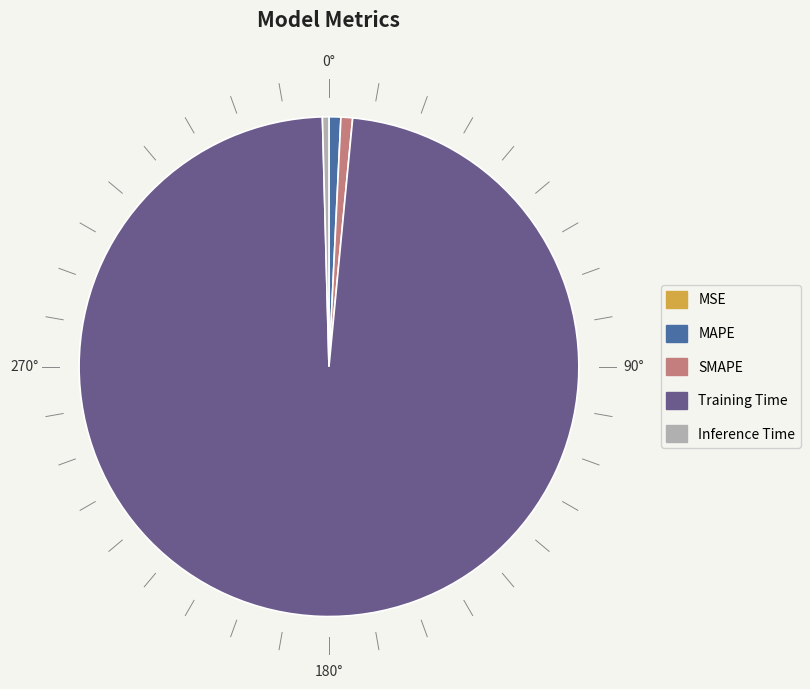

What is the majority slice?

Training Time